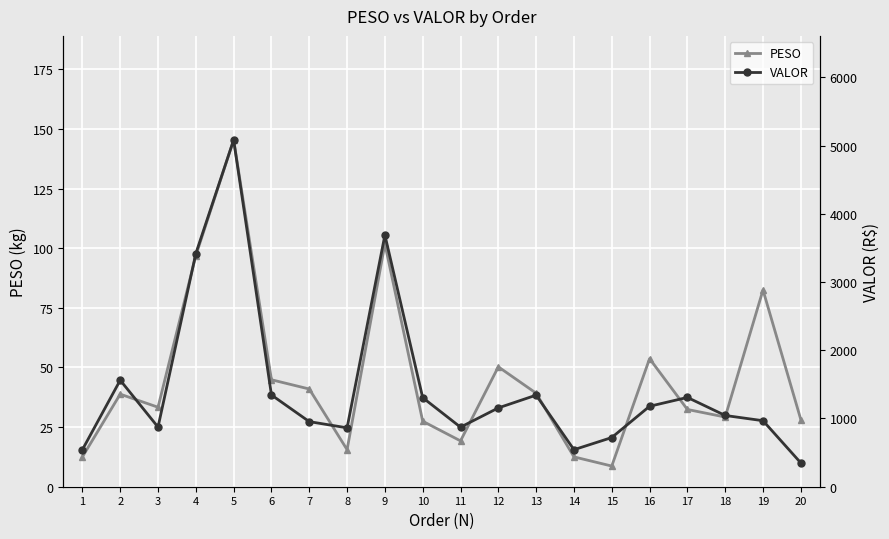

Which has a higher value, 18 or 3?

3